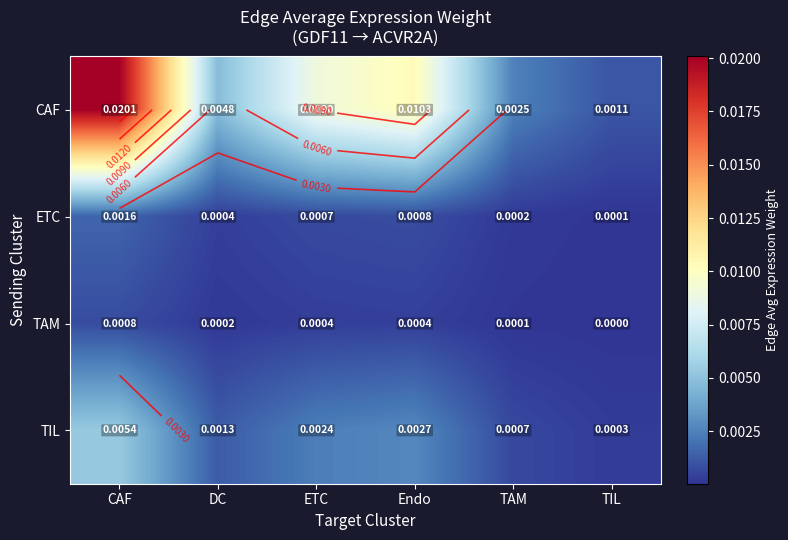

At how many categories does at least one series exceed 0?

6